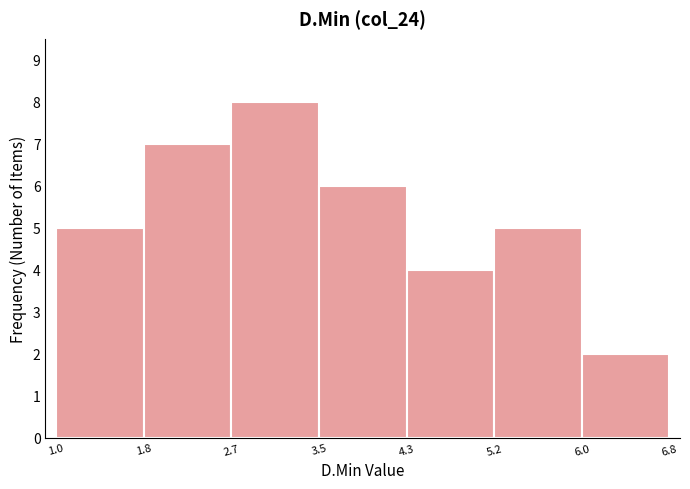

Reading left to right, transcribe this chart: for each bar, give the range it covers on the x-axis and its height. The values are not printed on the chart, so give them approximately, as read against the axis.

1.0 to 1.8: 5
1.8 to 2.7: 7
2.7 to 3.5: 8
3.5 to 4.3: 6
4.3 to 5.2: 4
5.2 to 6.0: 5
6.0 to 6.8: 2